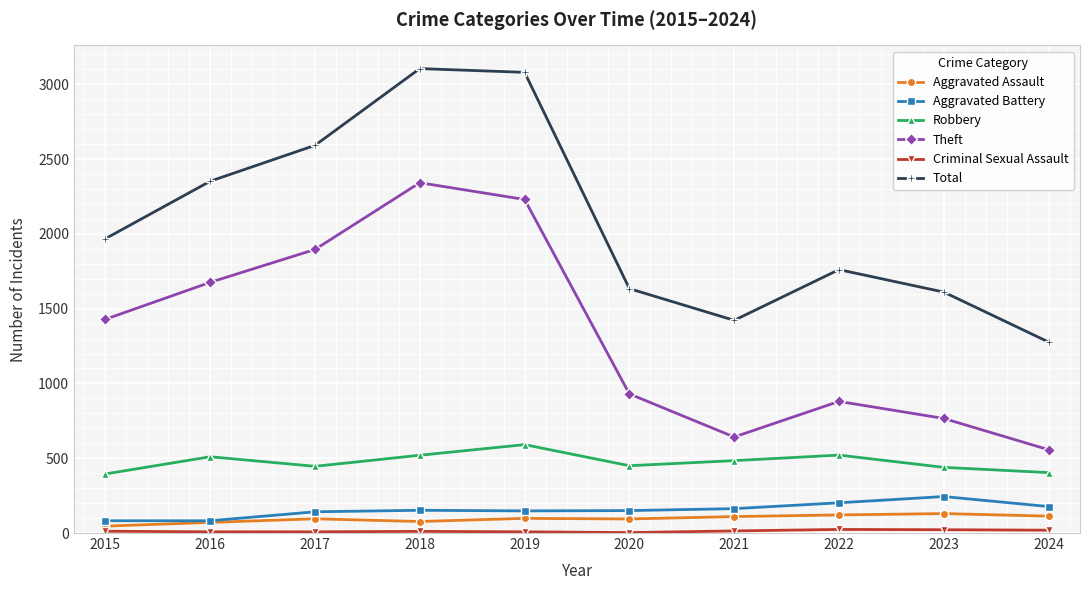

Between 2017 and 2022, which series saw the biggest shift?

Theft